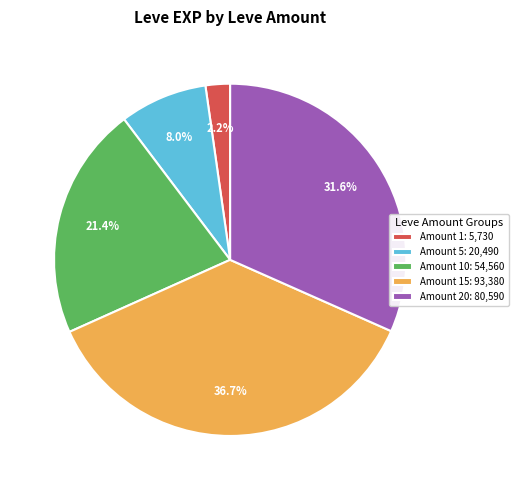

Which has a higher value, Amount 5: 20,490 or Amount 15: 93,380?

Amount 15: 93,380